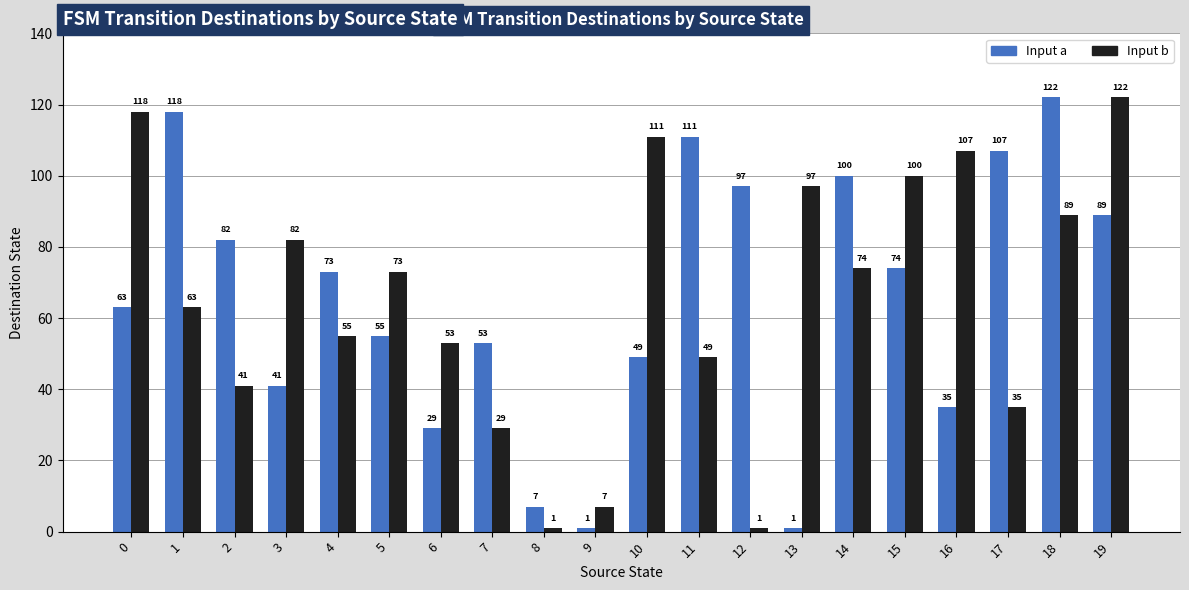

Are the bars horizontal?

No